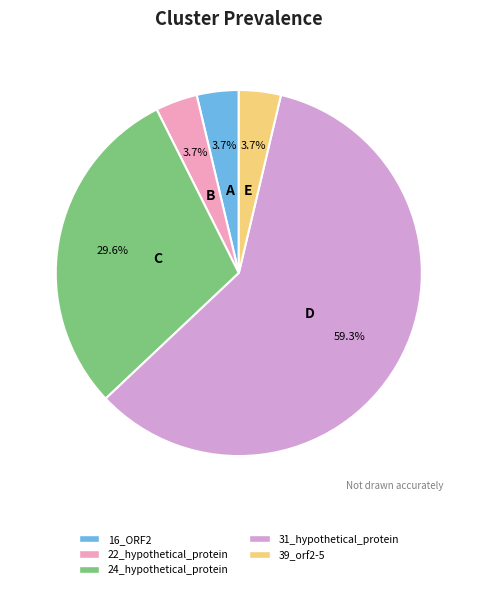

What is the largest slice in the pie chart?

31_hypothetical_protein